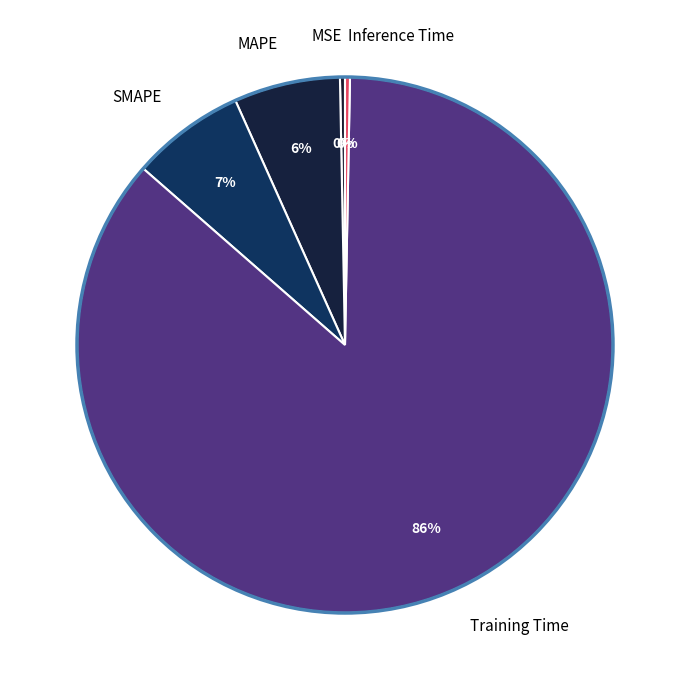

What is the largest slice in the pie chart?

Training Time